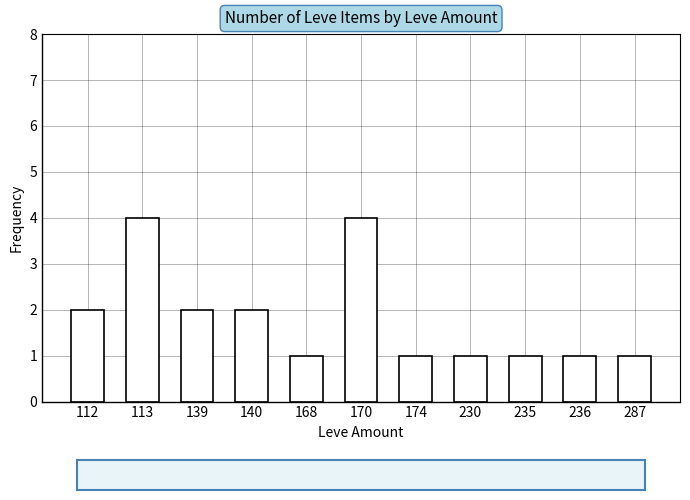

Reading left to right, extract all data points from this chart.

112=2	113=4	139=2	140=2	168=1	170=4	174=1	230=1	235=1	236=1	287=1